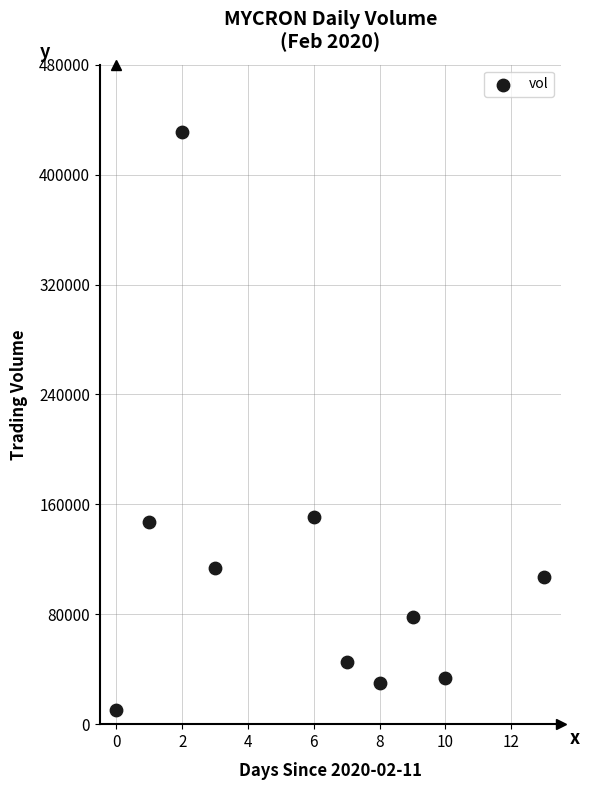

What is the average Y value?

114750